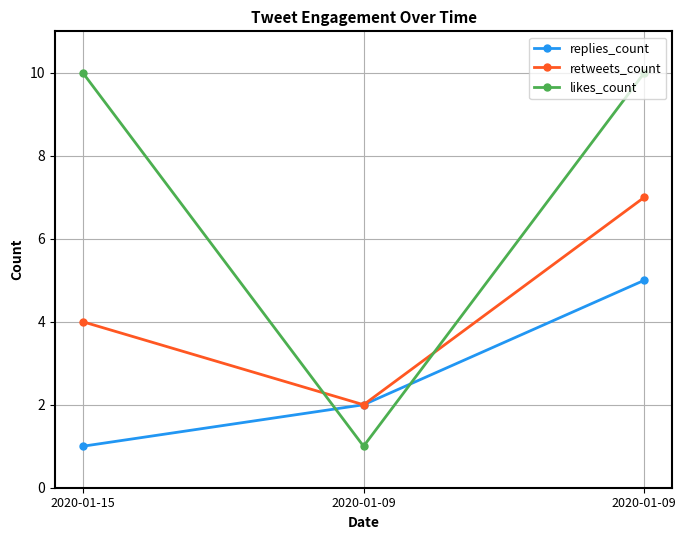

What is the minimum value for replies_count?

1